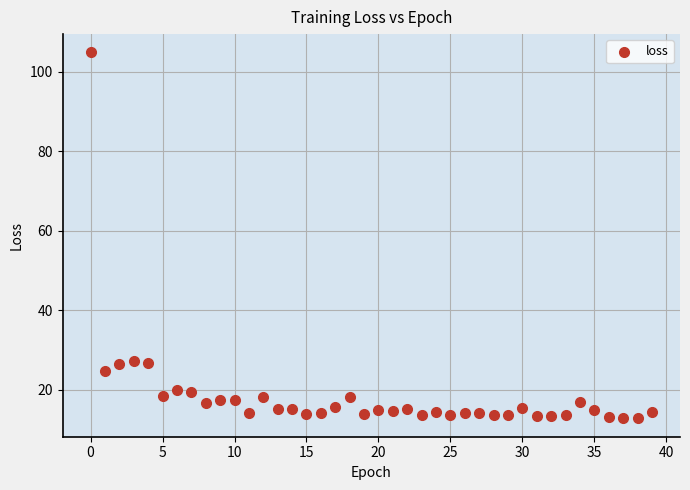

What is the range of Y values (max minus min)?

92.1